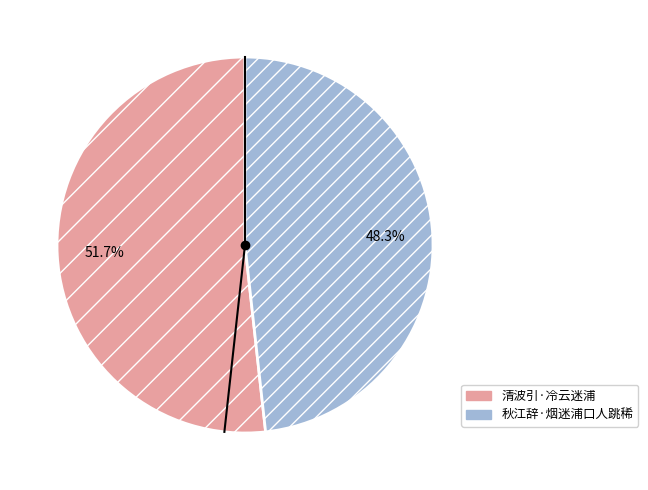

To the nearest percent, what percentage of the pie is 清波引·冷云迷浦?

52%